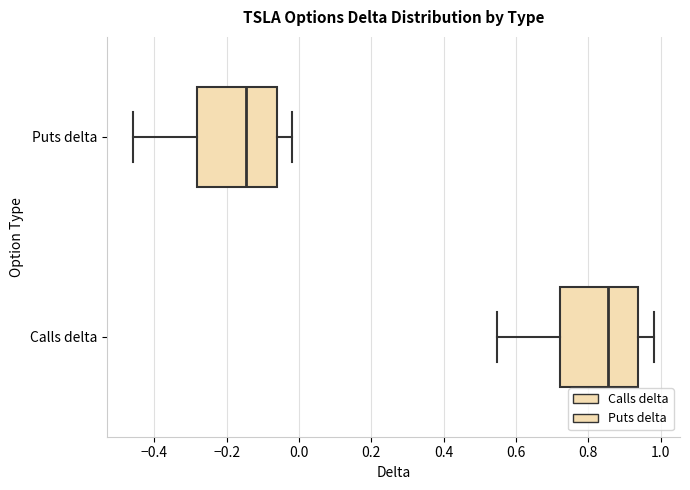

Reading bottom to top, transcribe this box plot: for each box, give where its median line is, the range the box spans, and where its two whiskers end, as read against the x-axis. The values are not printed on the chart, so give them approximately, as read against the axis.

Calls delta: median 0.86, box 0.72 to 0.94, whiskers 0.54 to 0.98
Puts delta: median -0.14, box -0.28 to -0.06, whiskers -0.46 to -0.02